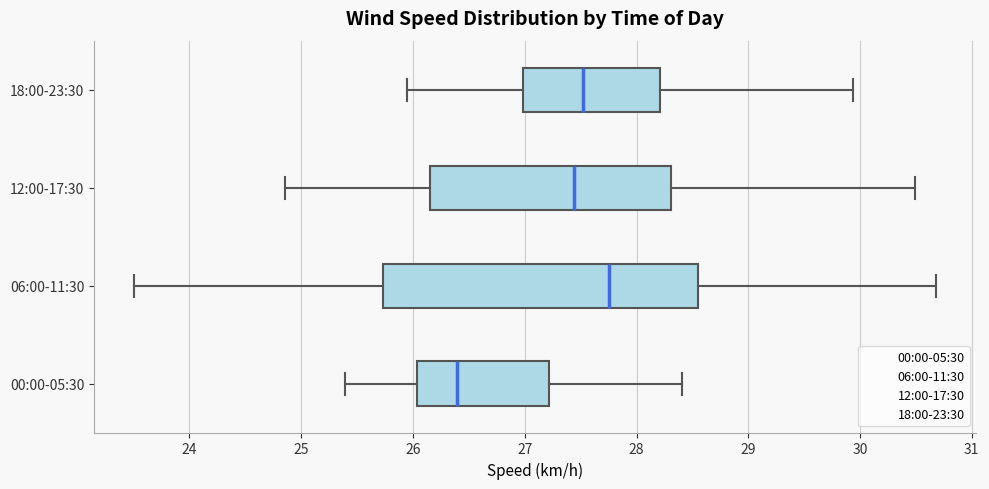

Where is the right edge of the box for 00:00-05:30 on the x-axis? The values are not printed on the chart, so give them approximately, as read against the axis.

27.2